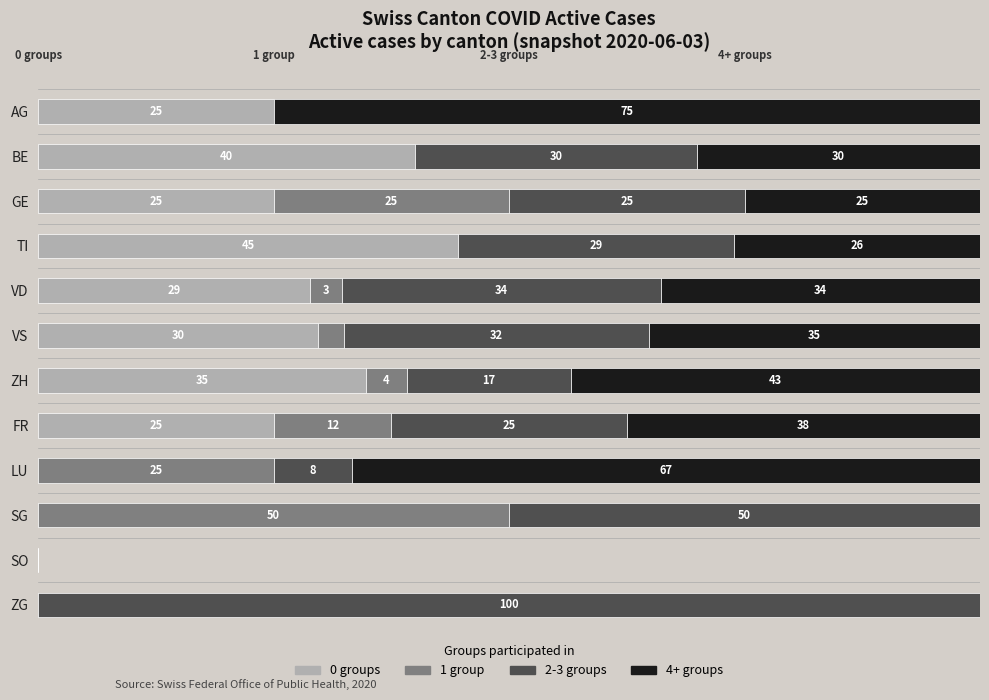

What are all the series names shown in the legend?

0 groups, 1 group, 2-3 groups, 4+ groups